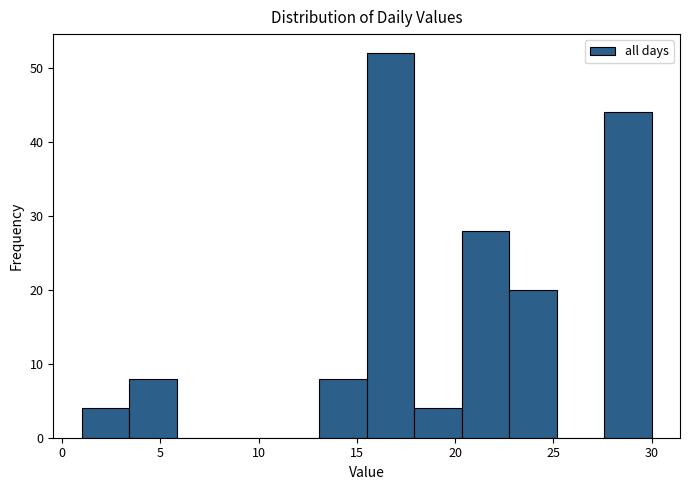

Over which range of the x-axis is the bar tallest?

15.5 to 18.0